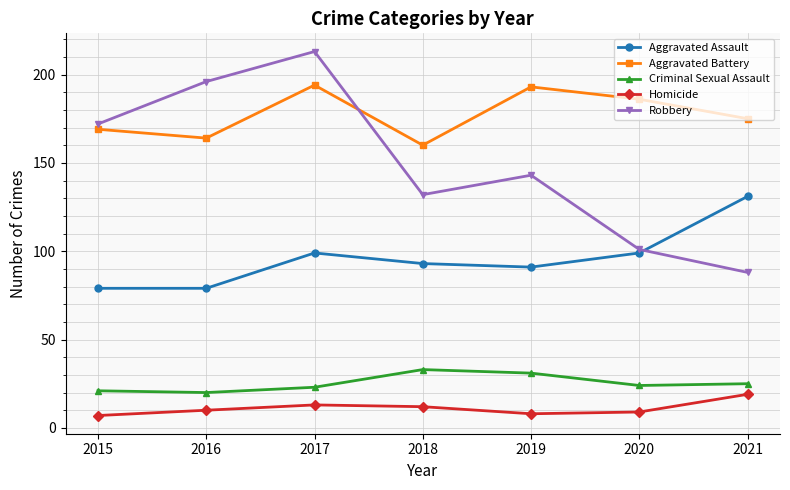

How many values in the Aggravated Assault series are below 93?

3